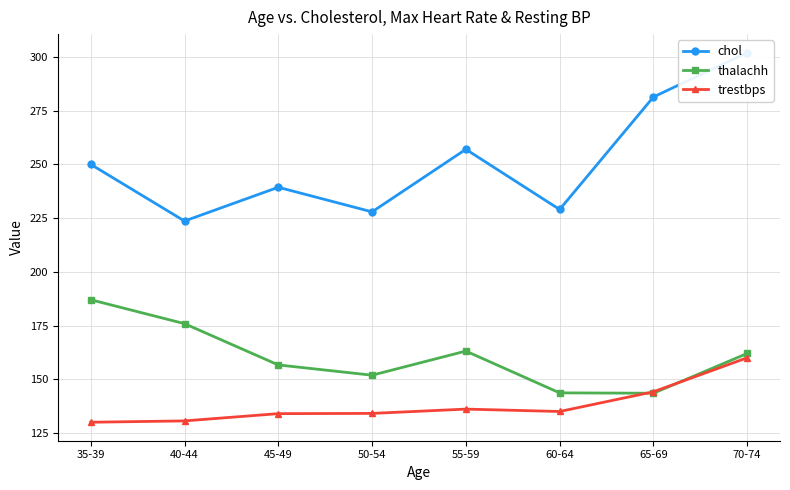

Reading left to right, list all the values displayed in this chart.

chol: 250.0	223.6	239.3	227.9	257.0	229.0	281.3	302.0
thalachh: 187.0	175.9	156.7	151.9	163.1	143.7	143.5	162.0
trestbps: 130.0	130.6	134.0	134.1	136.1	135.0	144.2	160.0